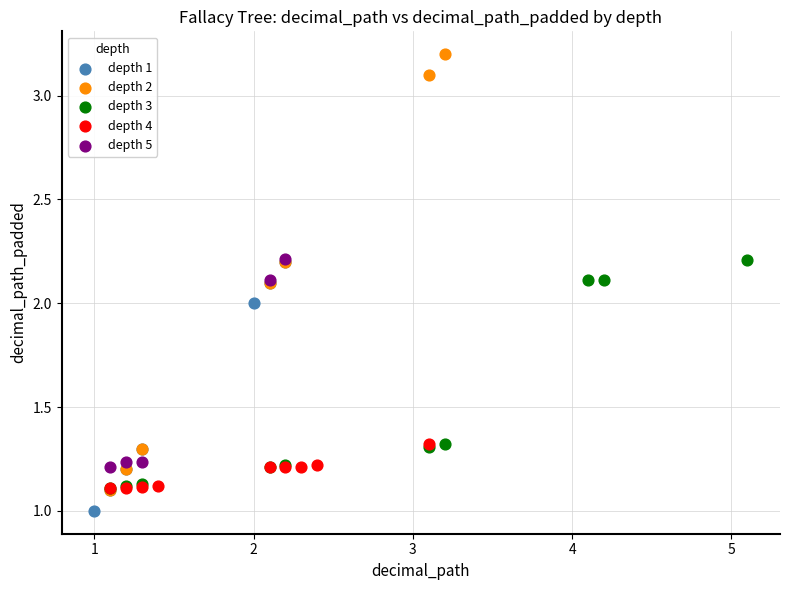

Which series reaches the minimum Y coordinate?

depth 1